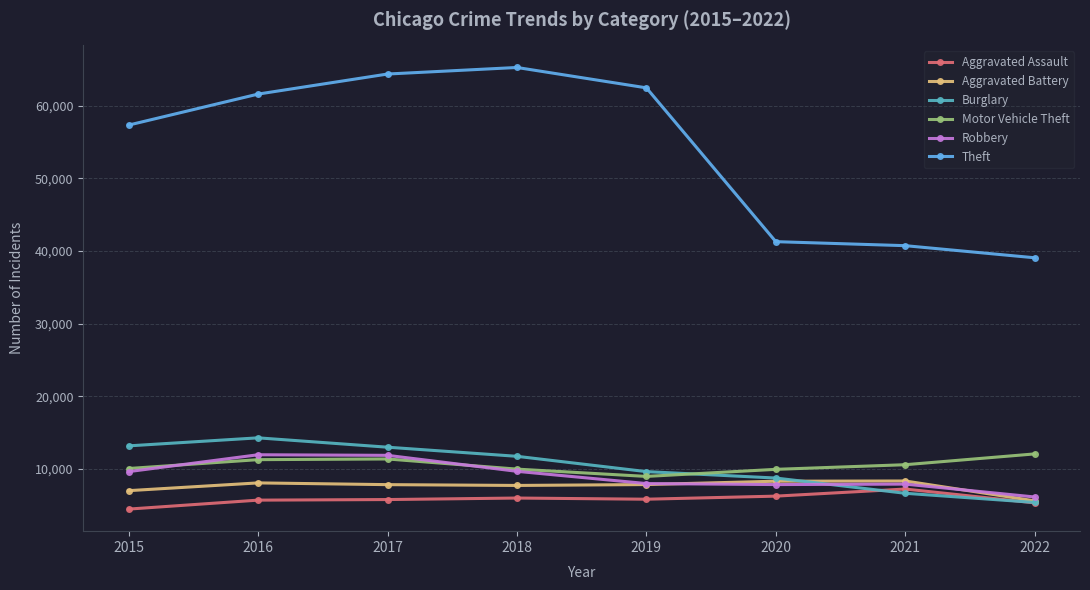

What is the total value across all series at 2017?

114279